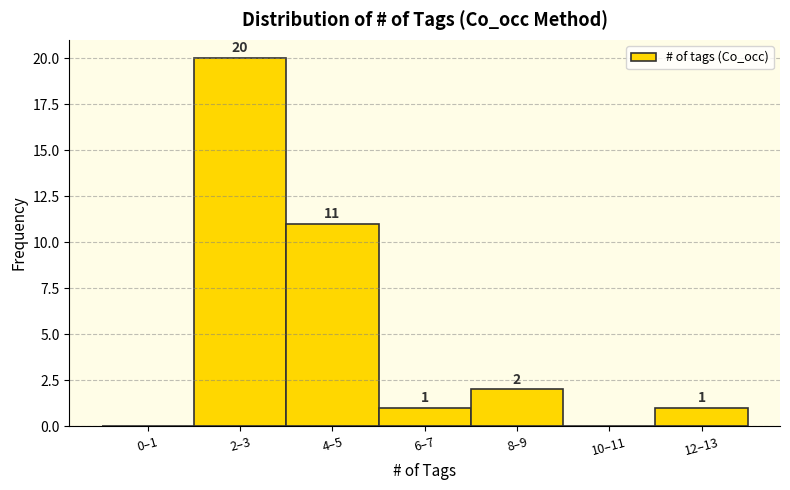

Reading right to left, transcribe all the data shown in this chart.

12–13=1	10–11=0	8–9=2	6–7=1	4–5=11	2–3=20	0–1=0